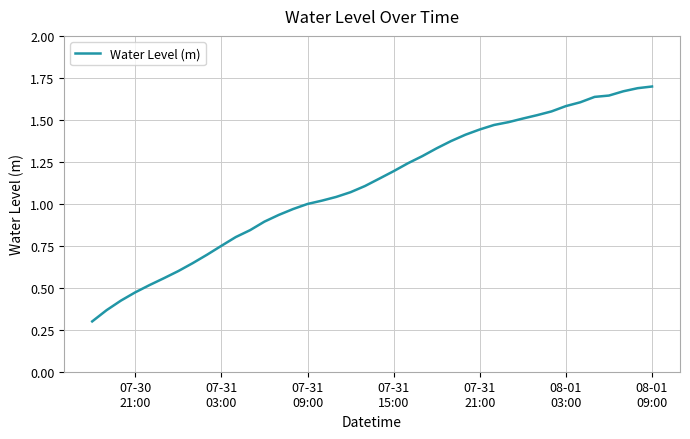

True or false: there are more than 2 points higher than both neighbors.

False